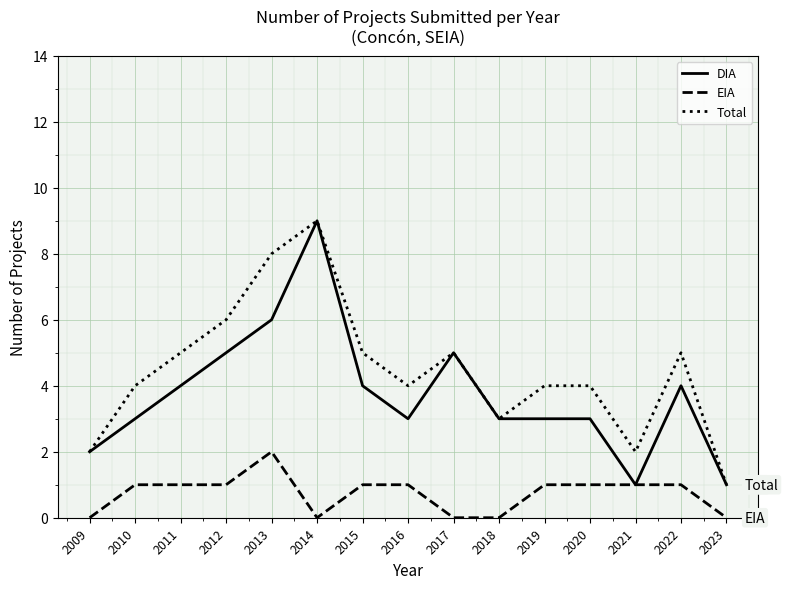

At which label does DIA reach its peak?

2014